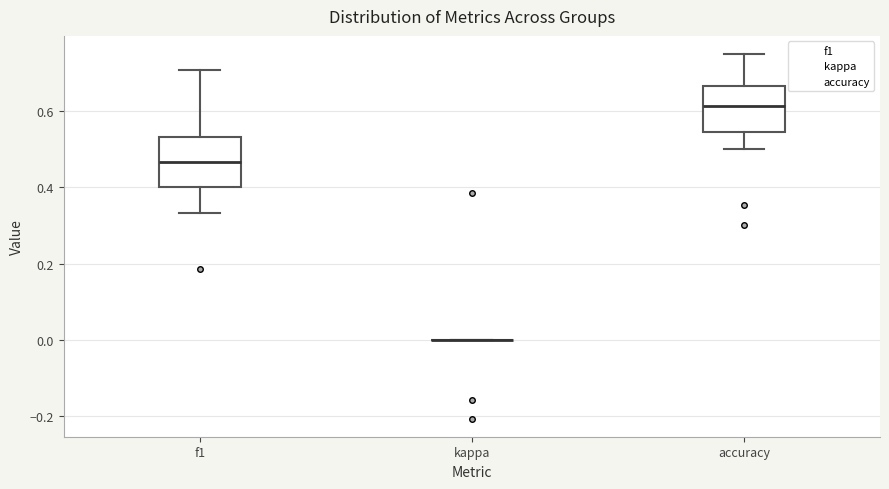

Reading left to right, transcribe this box plot: for each box, give where its median line is, the range the box spans, and where its two whiskers end, as read against the y-axis. The values are not printed on the chart, so give them approximately, as read against the axis.

f1: median 0.46, box 0.40 to 0.54, whiskers 0.34 to 0.70
kappa: box collapsed to a line at 0.00, whiskers 0.00 to 0.00
accuracy: median 0.62, box 0.54 to 0.66, whiskers 0.50 to 0.76